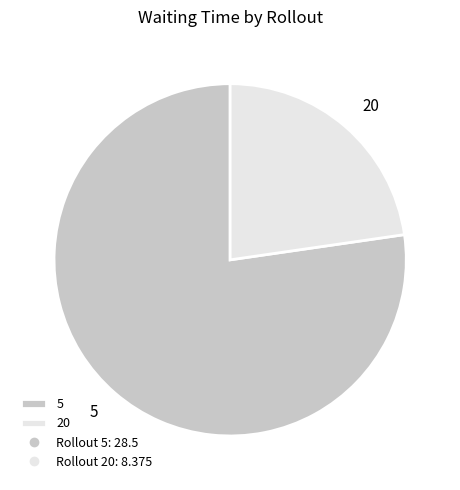

What is the largest slice in the pie chart?

5